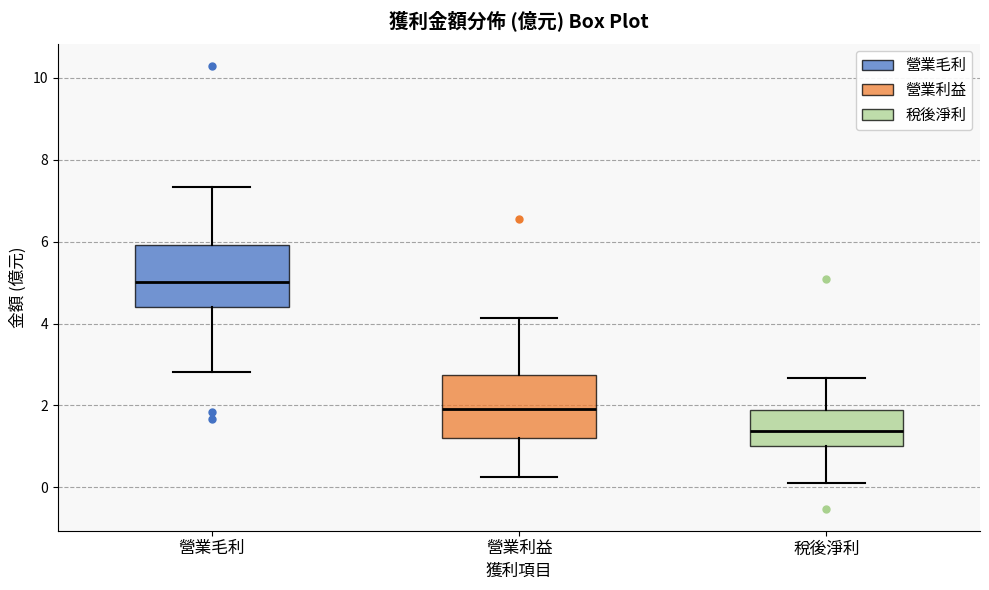

Reading left to right, transcribe this box plot: for each box, give where its median line is, the range the box spans, and where its two whiskers end, as read against the y-axis. The values are not printed on the chart, so give them approximately, as read against the axis.

營業毛利: median 5.0, box 4.4 to 6.0, whiskers 2.8 to 7.4
營業利益: median 2.0, box 1.2 to 2.8, whiskers 0.2 to 4.2
稅後淨利: median 1.4, box 1.0 to 1.8, whiskers 0.2 to 2.6